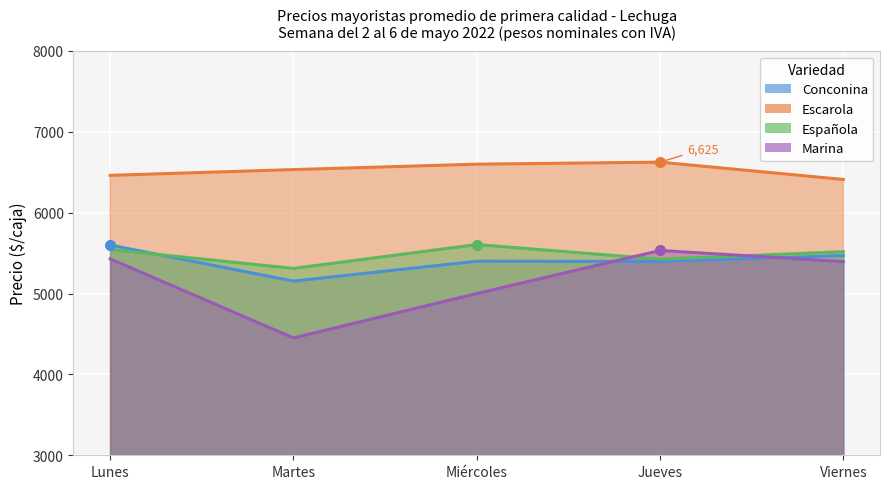

The value of Marina at Jueves is 9212. True or false?

False